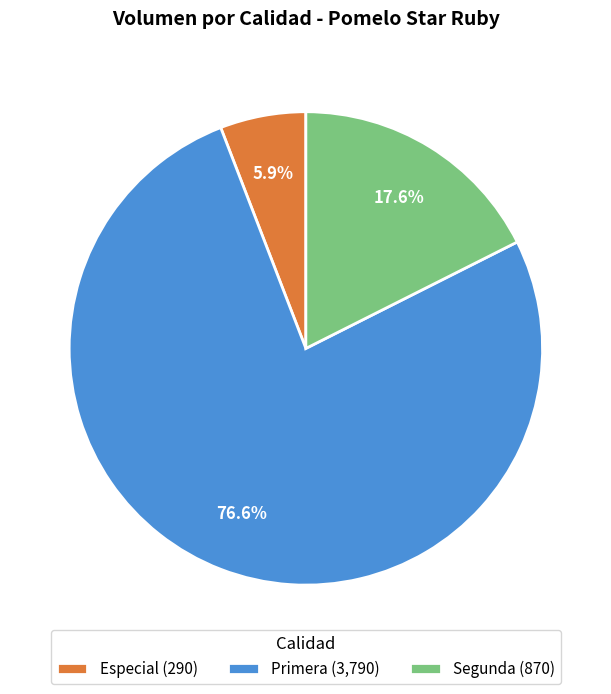

Does Primera (3,790) account for over 50% of the chart?

Yes